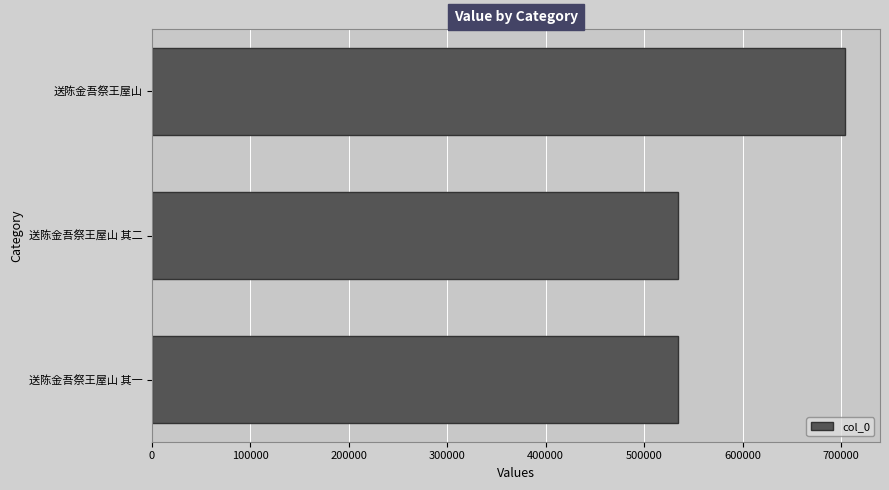

Where is the data nearest to the value 619325?

送陈金吾祭王屋山 其二